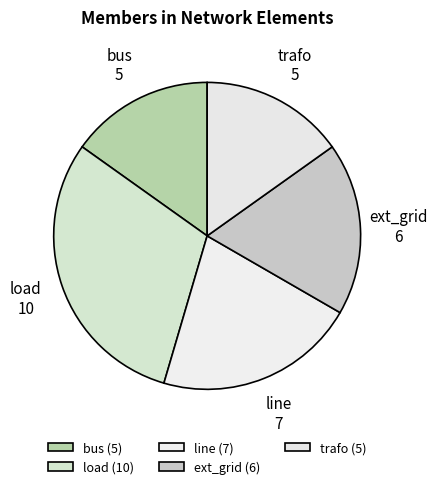

Count the number of slices in the pie.

5